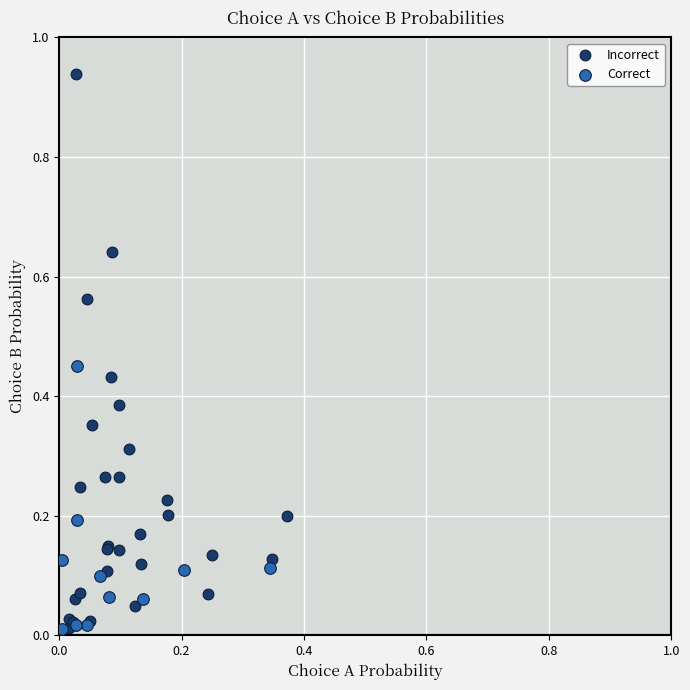

Which series reaches the maximum Y coordinate?

Incorrect